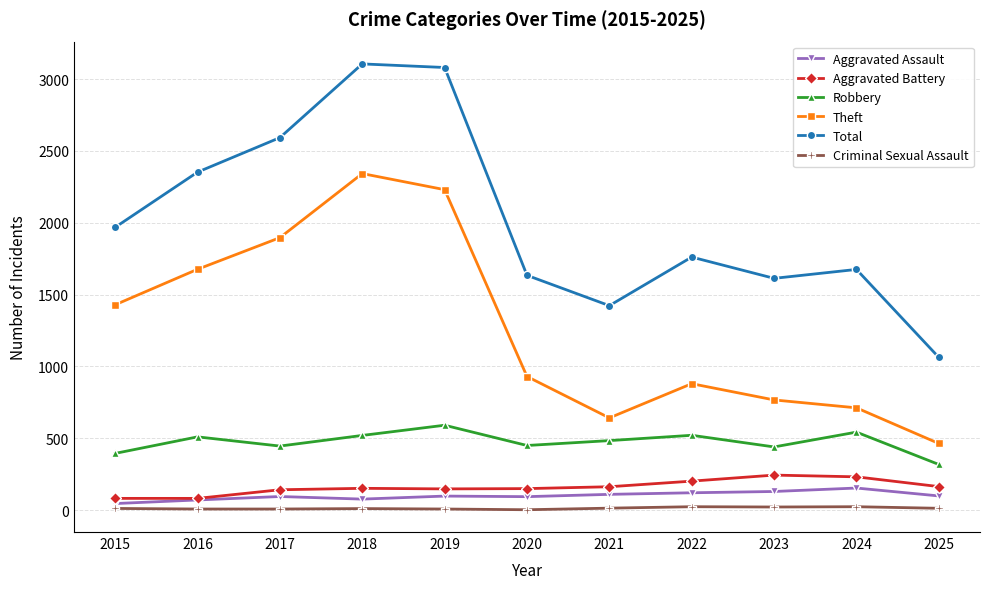

What is the spread (max minus min) of values at 2015?

1956